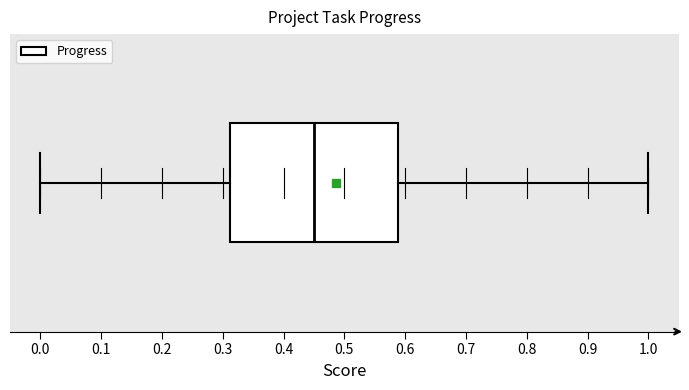

Transcribe this box plot: give where the median line is, the range the box spans, and where the two whiskers end, as read against the x-axis. The values are not printed on the chart, so give them approximately, as read against the axis.

median 0.45, box 0.31 to 0.59, whiskers 0.00 to 1.00